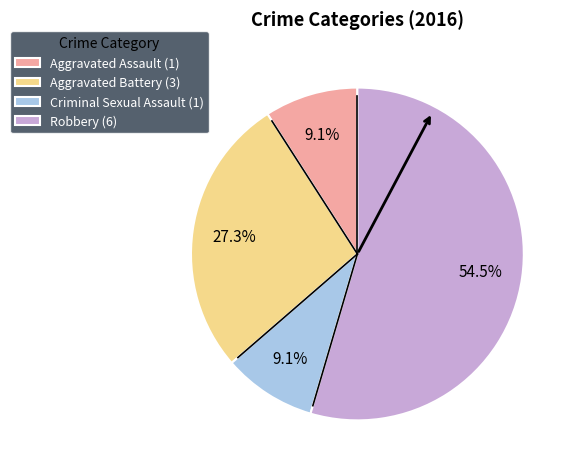

Approximately how many times larger is the value at Criminal Sexual Assault compared to Aggravated Battery?

0.3